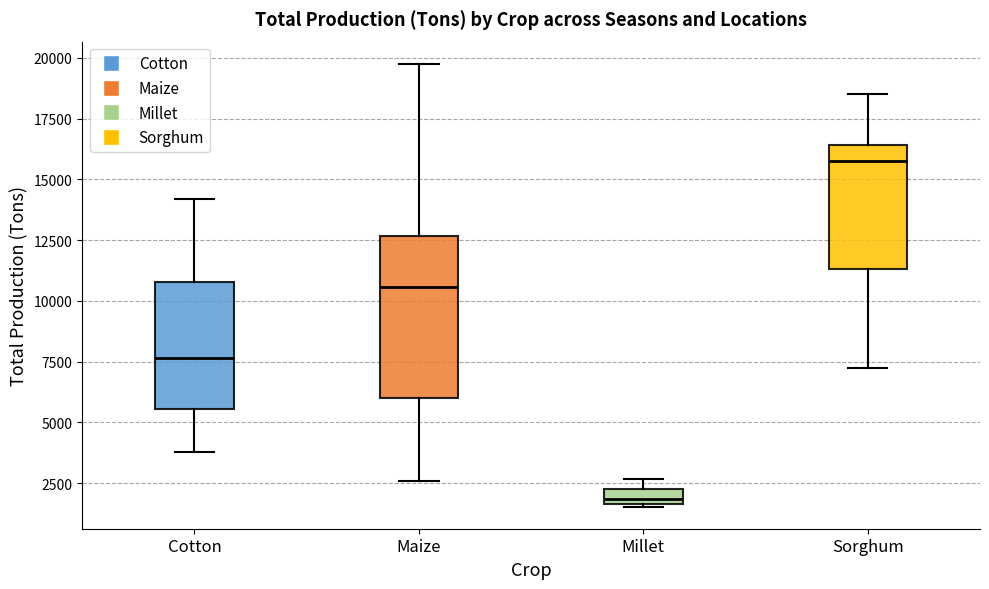

Which box has the highest median line?

Sorghum